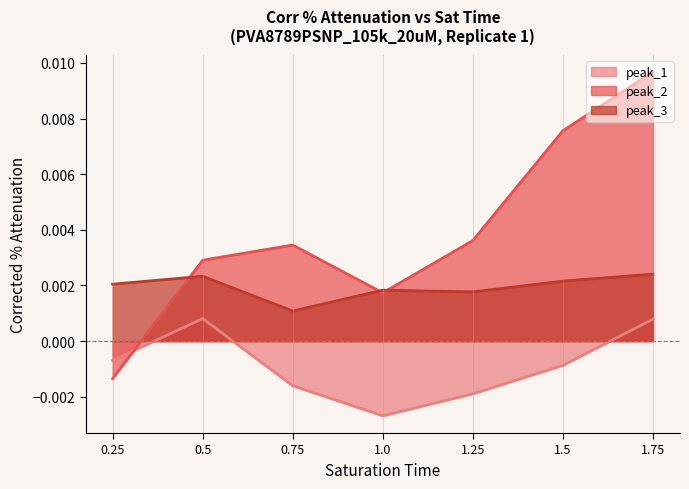

At which category is the sum across all series the highest?

1.75